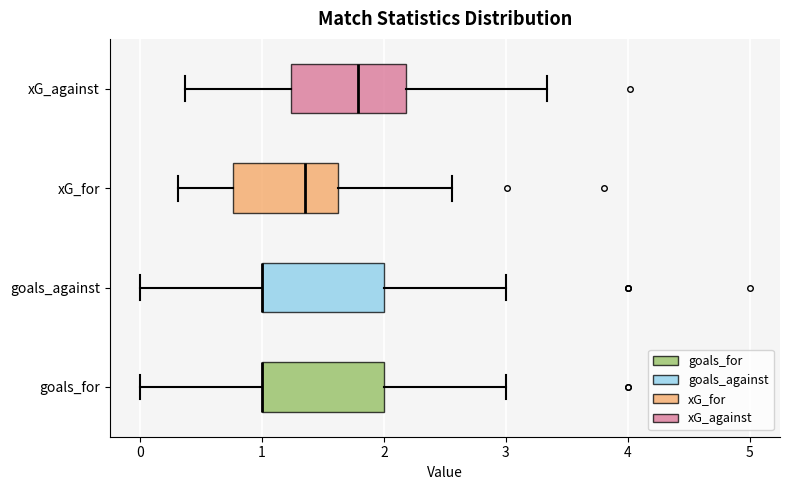

Where does the right whisker of the box for goals_for end on the x-axis? The values are not printed on the chart, so give them approximately, as read against the axis.

3.0